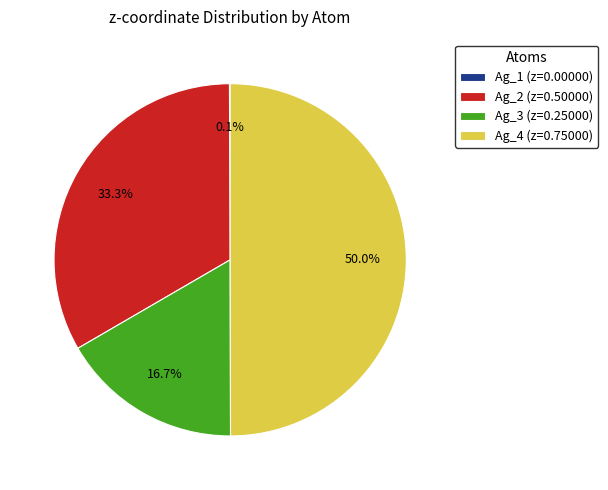

Does Ag_2 (z=0.50000) represent more than half of the total?

No